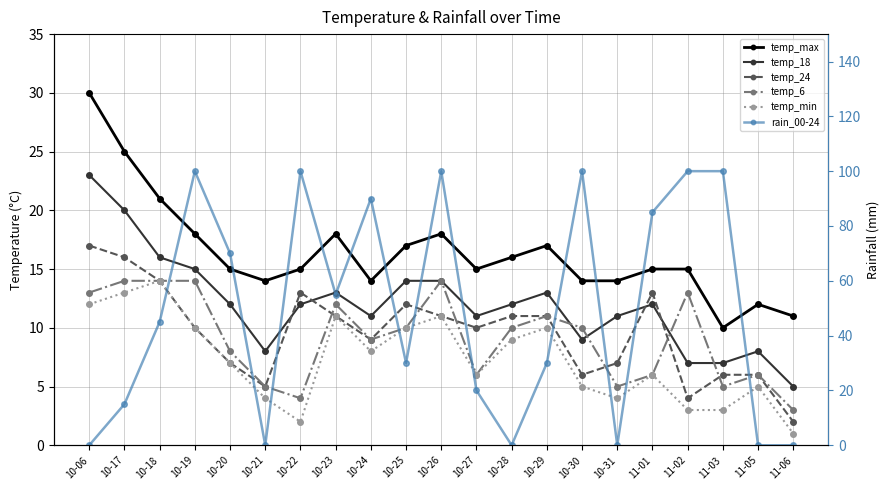

How many lines are shown in the chart?

6